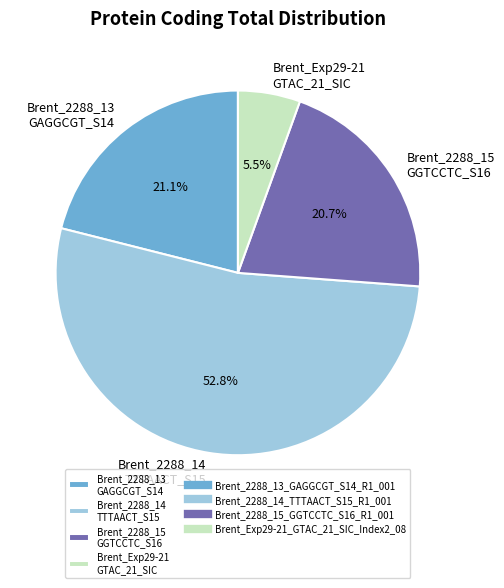

How many slices are in this pie chart?

4